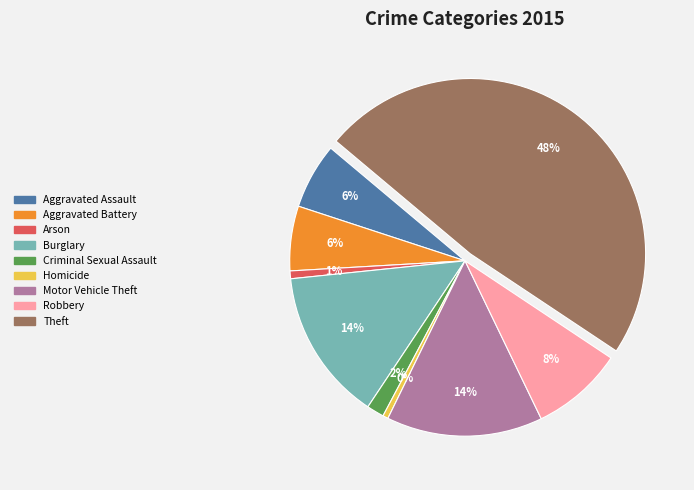

Is the sum of Theft and Burglary greater than half?

Yes